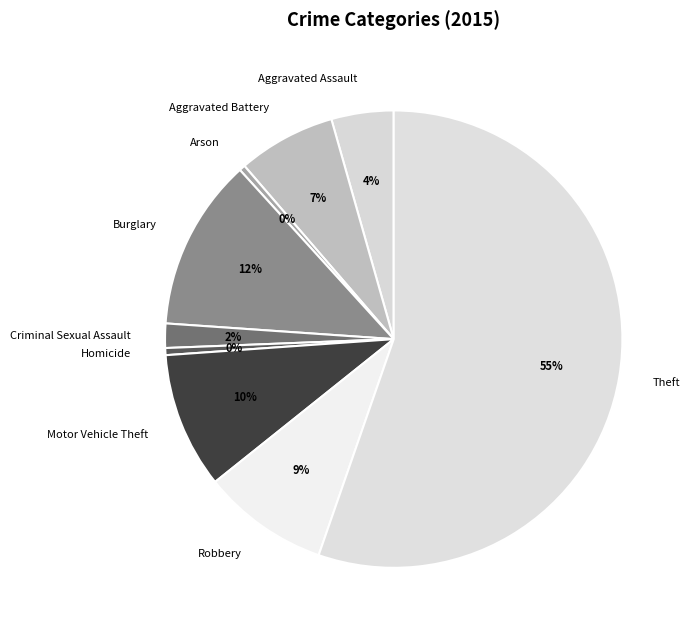

Which slice is the largest?

Theft